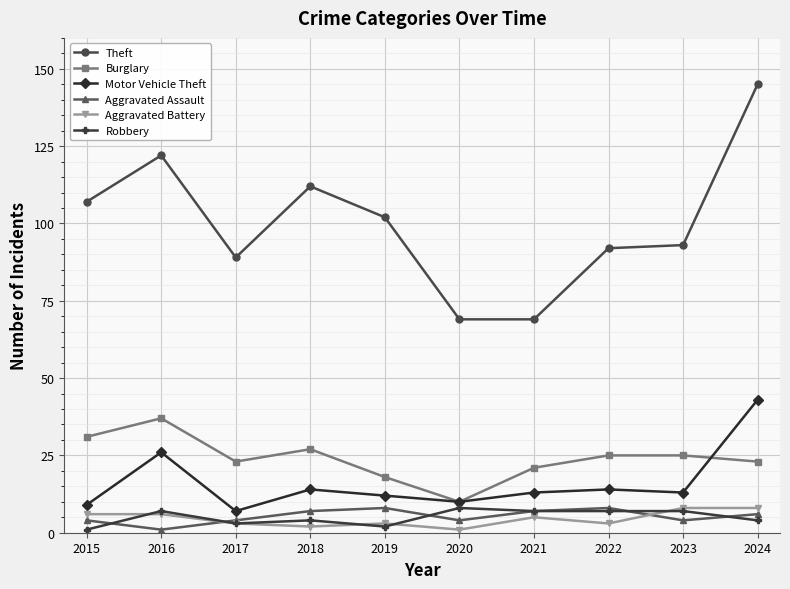

What is the difference between the second highest and minimum values in the Burglary series?

21